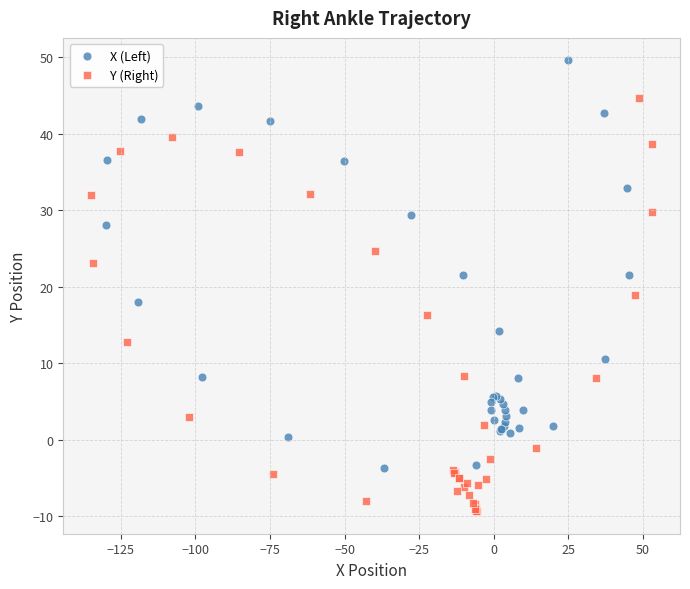

What are all the series names shown in the legend?

X (Left), Y (Right)